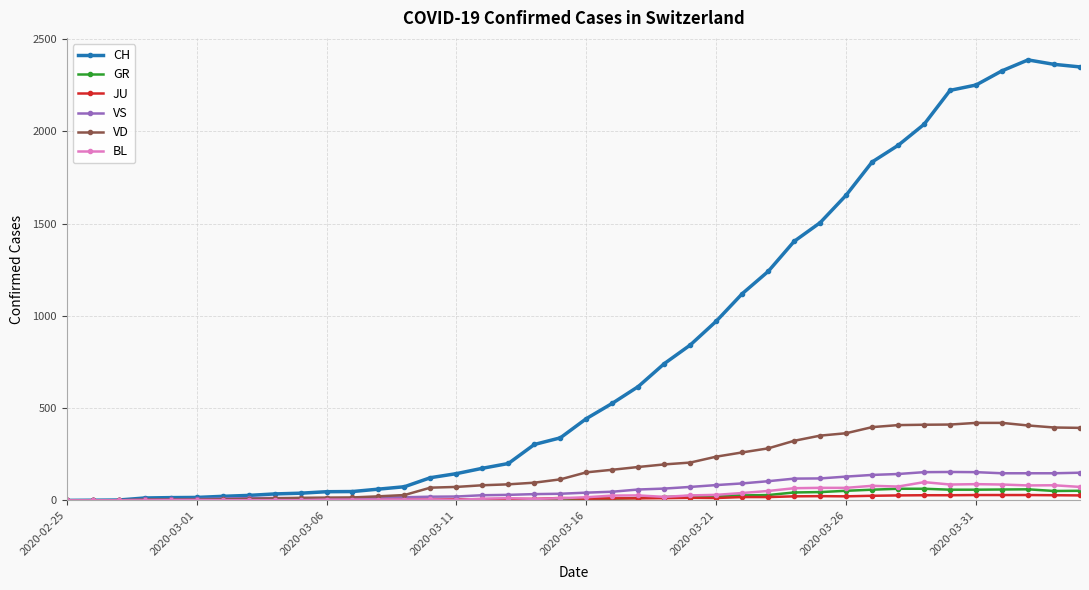

What are all the series names shown in the legend?

CH, GR, JU, VS, VD, BL